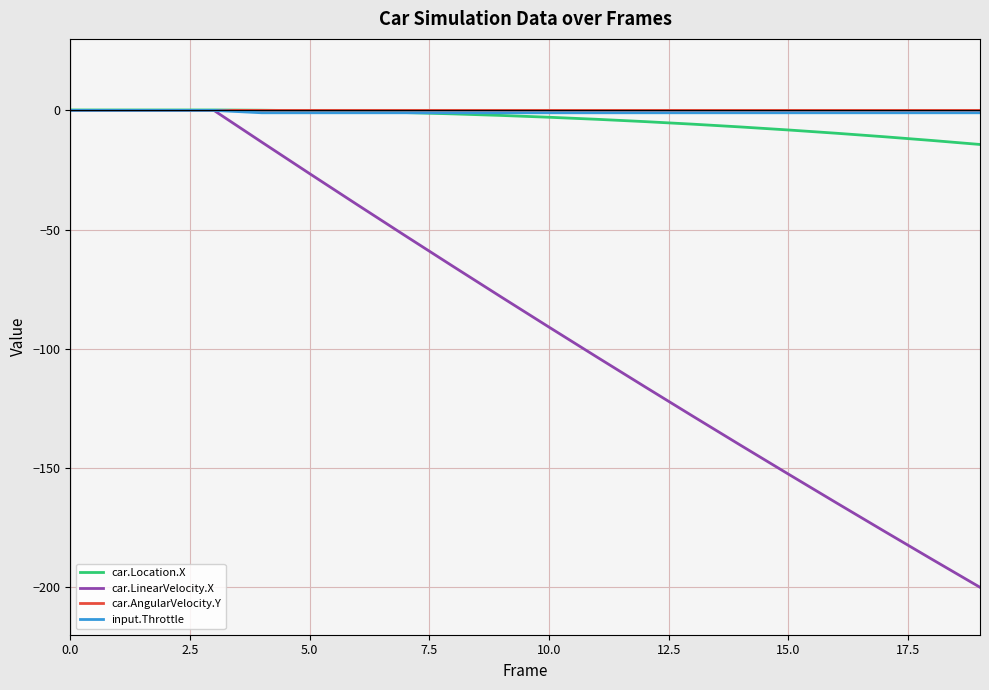

Which series has the largest range (max minus min)?

car.LinearVelocity.X